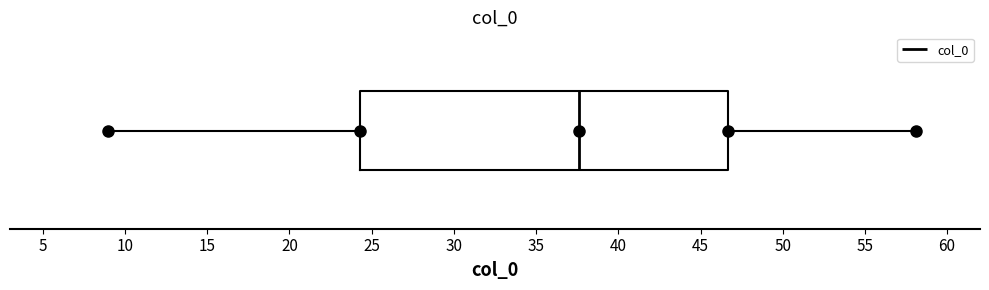

Where does the left whisker of the box end on the x-axis? The values are not printed on the chart, so give them approximately, as read against the axis.

9.0